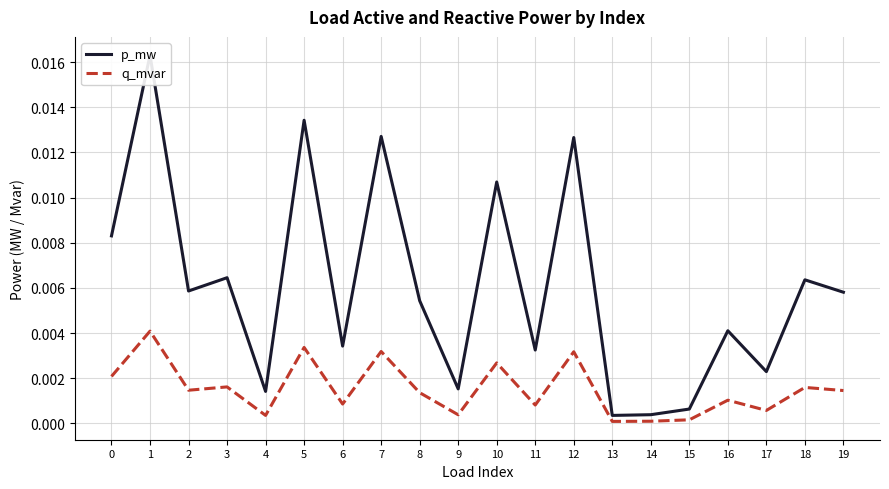

What are all the series names shown in the legend?

p_mw, q_mvar